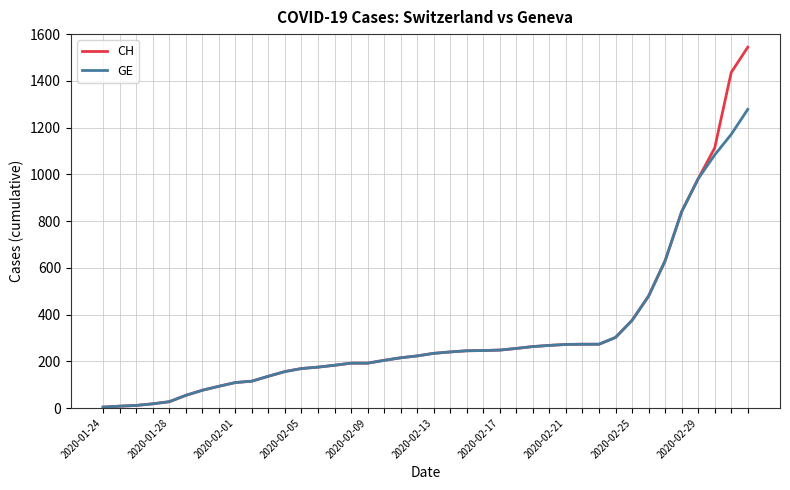

Which series has the largest range (max minus min)?

CH